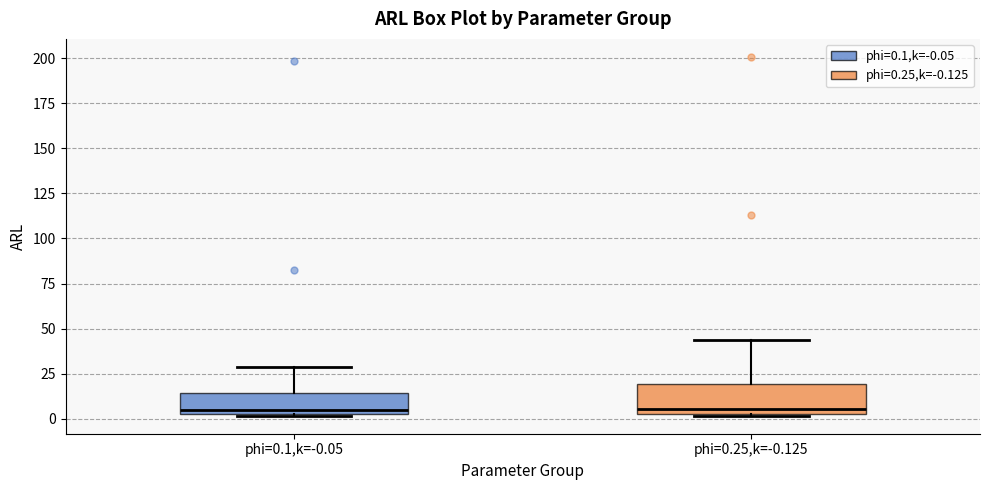

Reading left to right, read every box against the y-axis: the position of its median line, the range the box covers, and the ends of its whiskers. The values are not printed on the chart, so give them approximately, as read against the axis.

phi=0.1,k=-0.05: median 5, box 0 to 15, whiskers 0 to 30
phi=0.25,k=-0.125: median 5 (just above the box's lower edge), box 5 to 20, whiskers 0 to 45